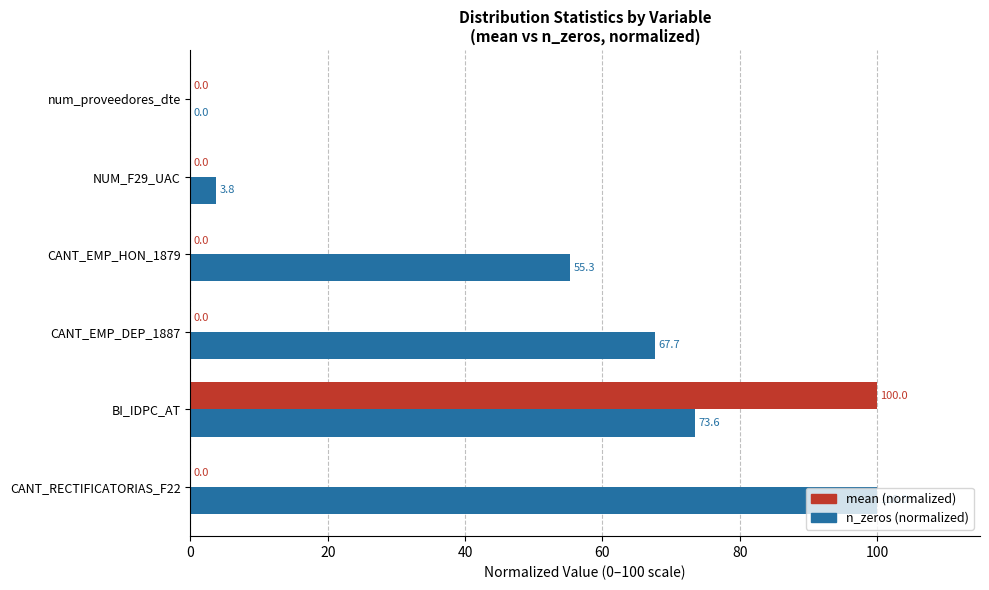

What is the sum of the n_zeros (normalized) values at CANT_EMP_HON_1879 and CANT_RECTIFICATORIAS_F22?

155.3